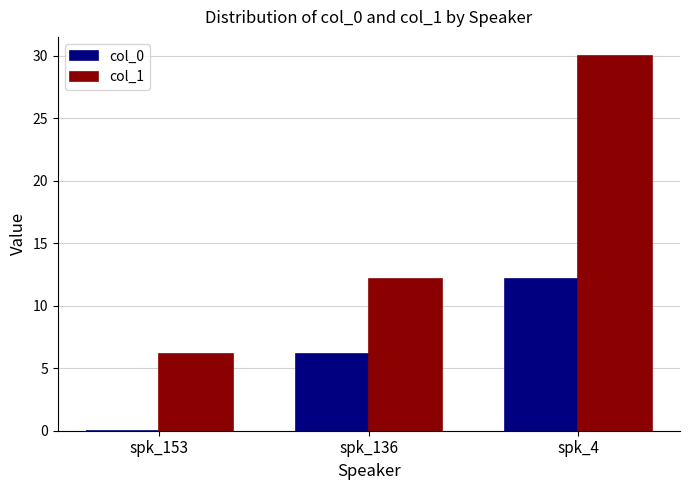

Which series has the largest total across all categories?

col_1